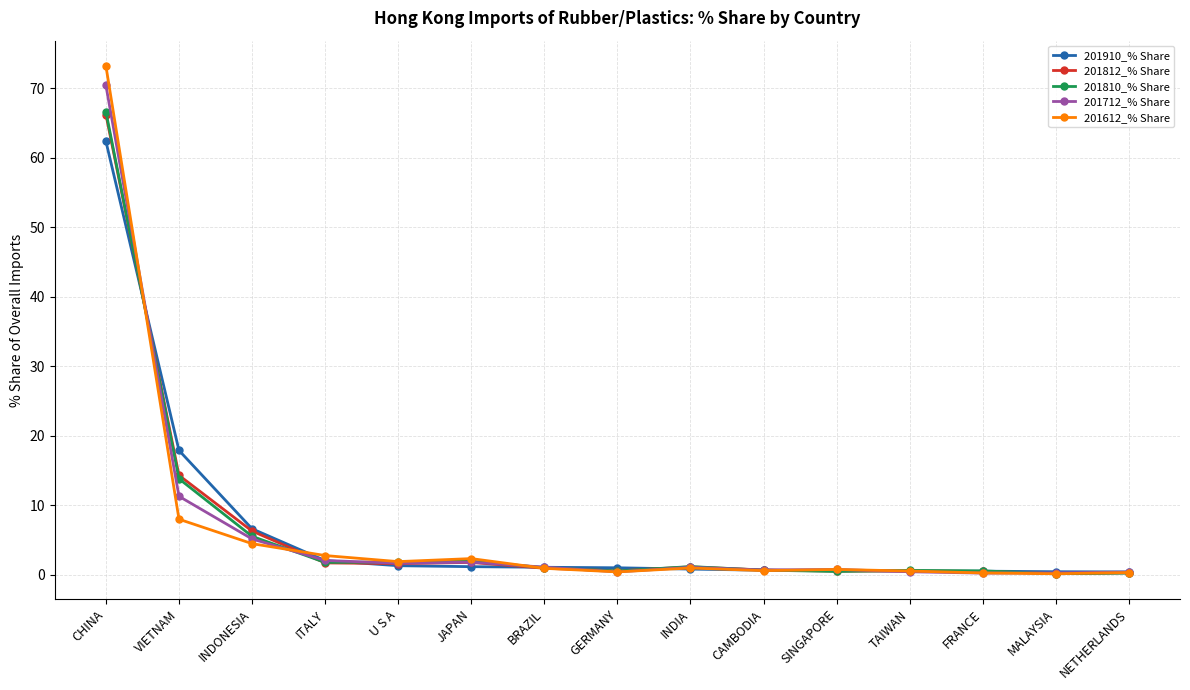

Is the value of 201812_% Share at CHINA greater than the value of 201910_% Share at NETHERLANDS?

Yes